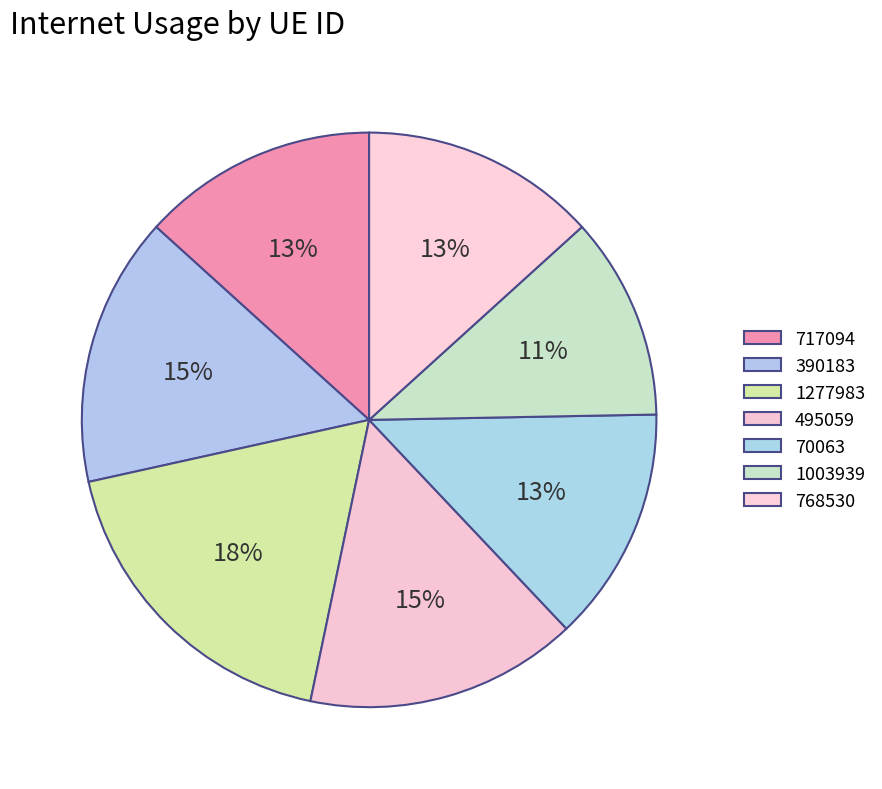

Rank the categories by value from lowest to highest.

1003939, 70063, 768530, 717094, 390183, 495059, 1277983